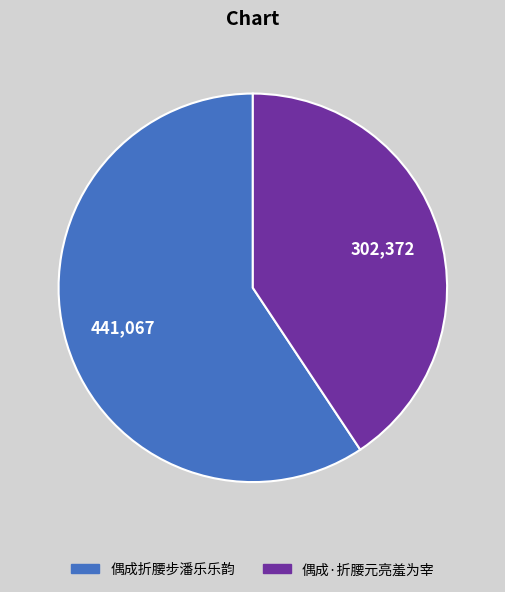

Rank the categories by value from lowest to highest.

偶成·折腰元亮羞为宰, 偶成折腰步潘乐乐韵